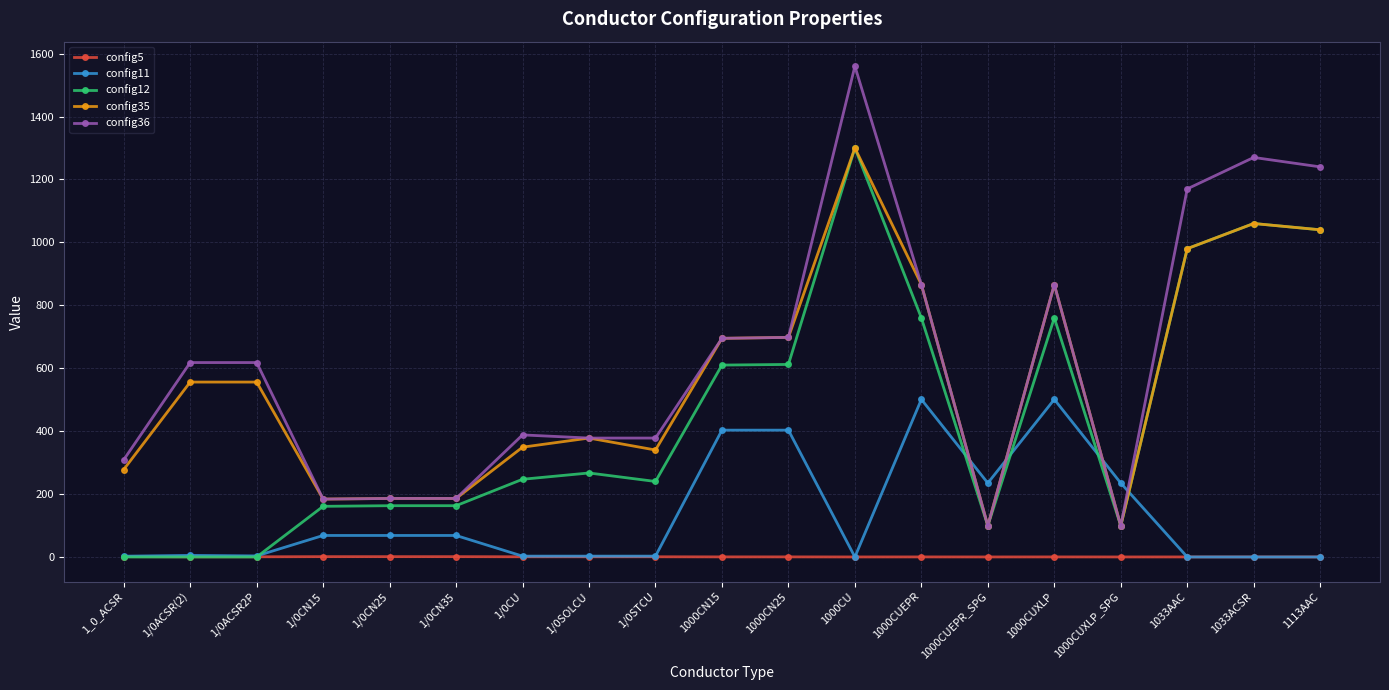

What is the sum of all config11 values?

2501.8